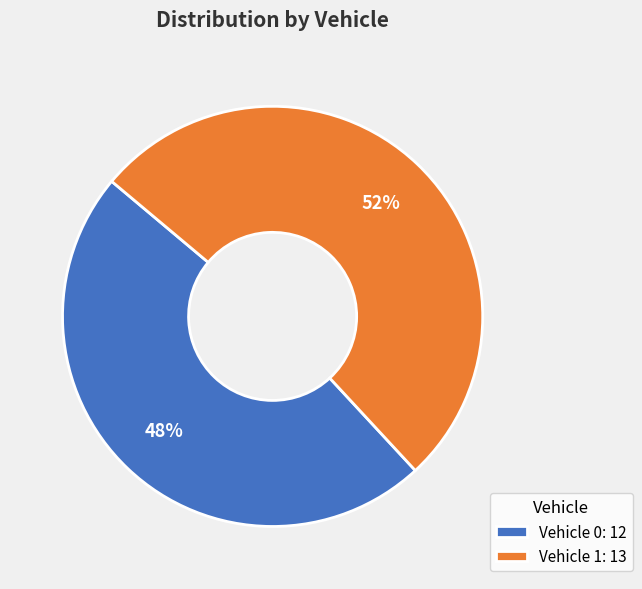

Is it true that Vehicle 0 is 58% of the pie?

False